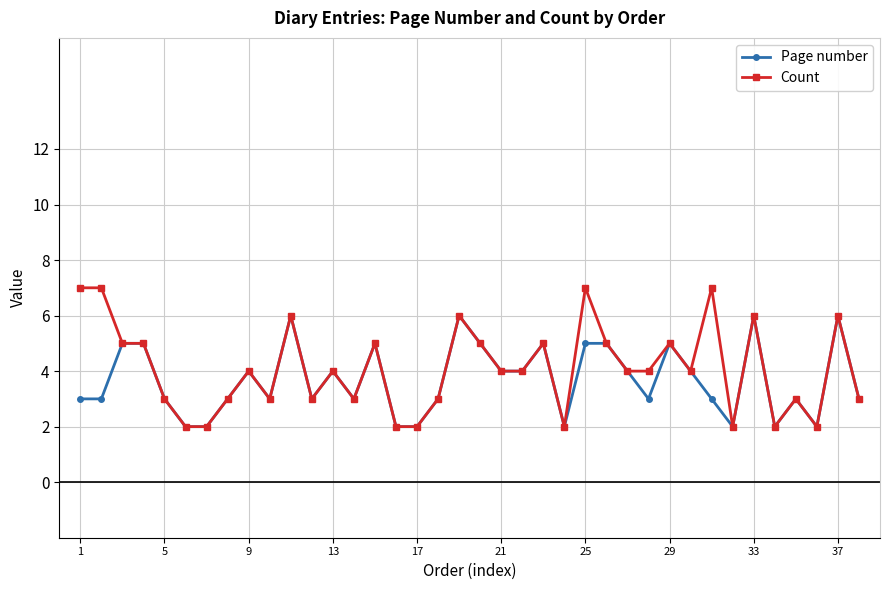

Which series has the widest spread of values?

Count